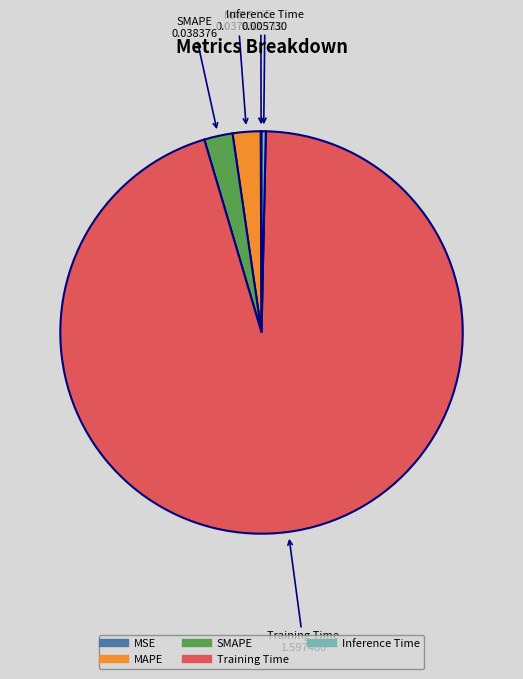

Which has a higher value, Inference Time or MAPE?

MAPE